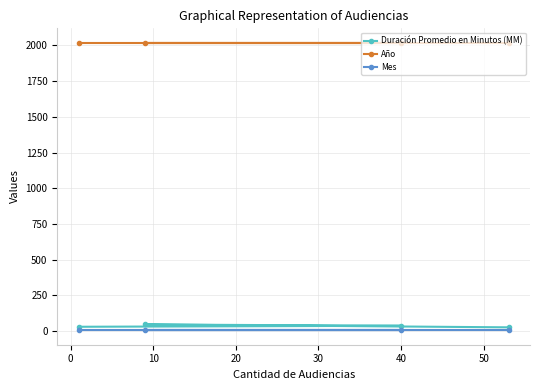

What is the highest value of the Año series?

2019